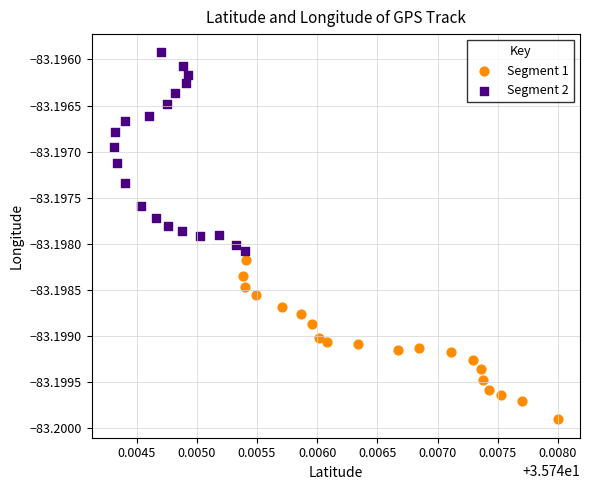

Which series has the largest Y range (max minus min)?

Segment 2